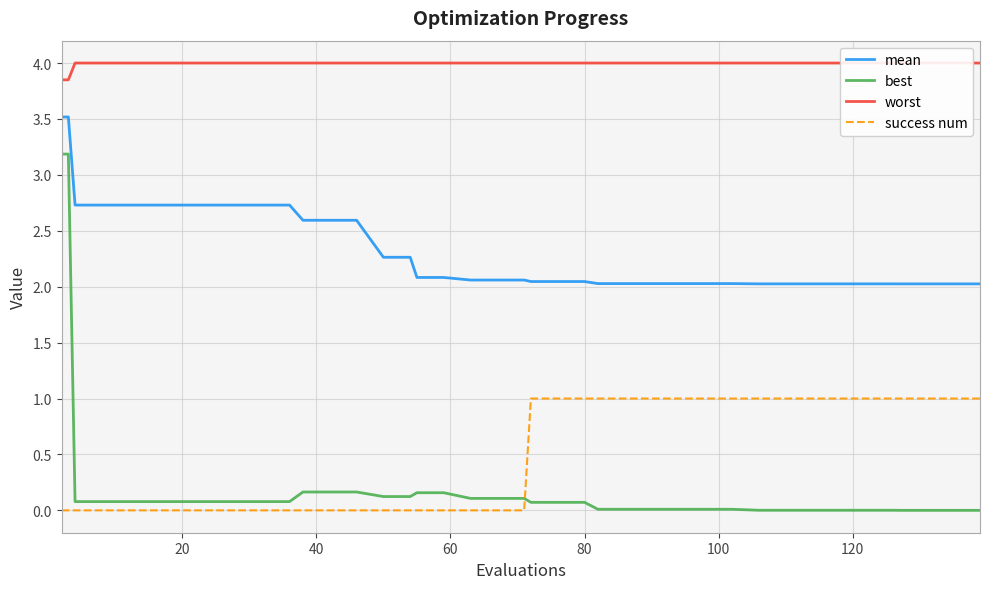

What is the maximum value shown in the chart?

4.0